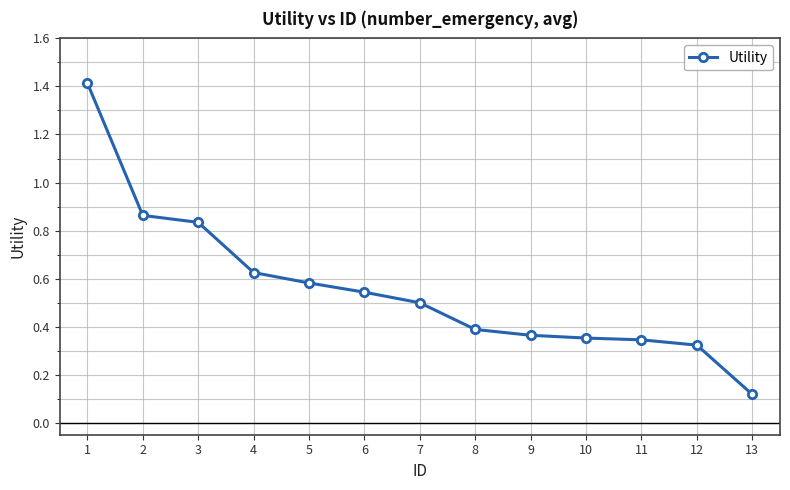

True or false: the data has more than 2 interior local peaks.

False